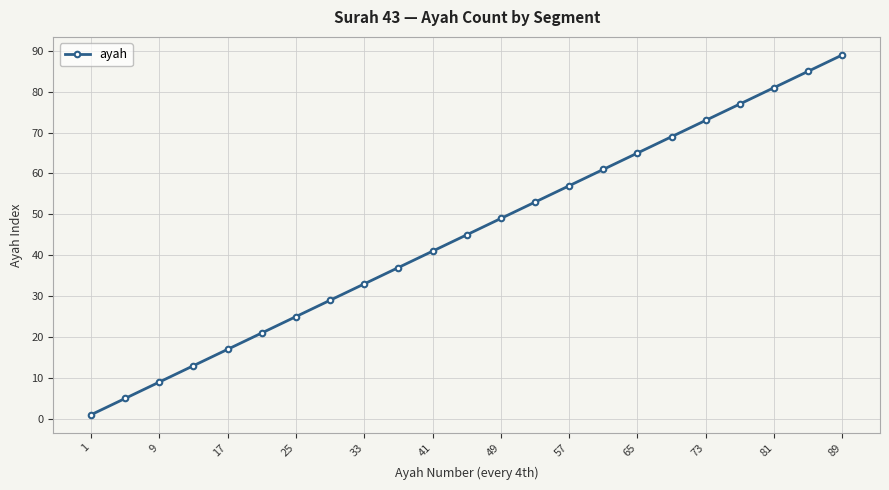

What is the average value?

45